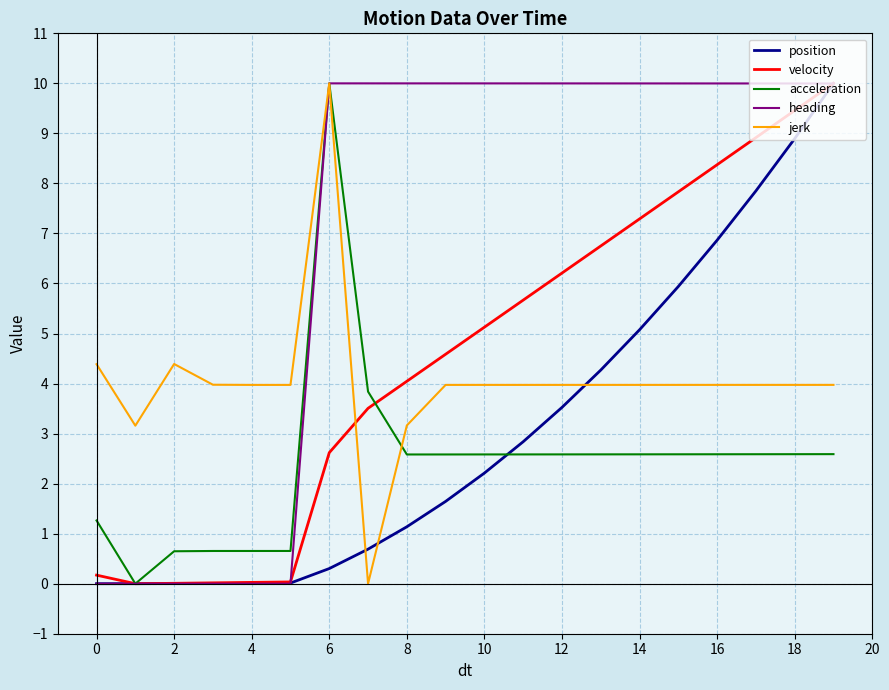

What is the greatest value displayed?

10.0